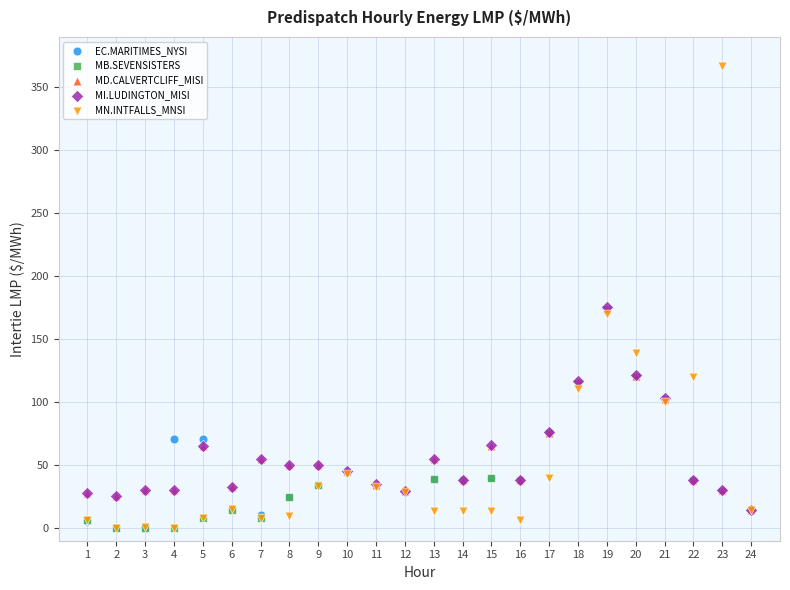

Which series has the largest Y range (max minus min)?

MN.INTFALLS_MNSI